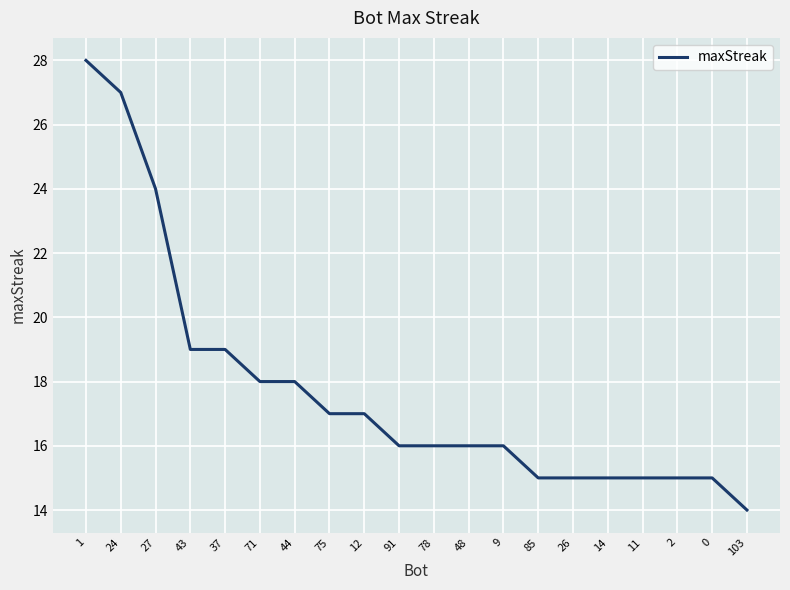

How many categories are shown in the chart?

20